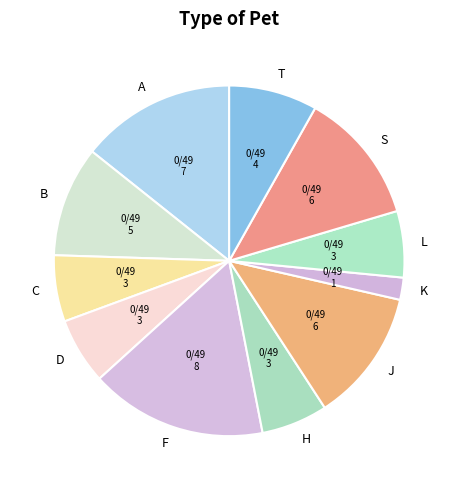

What is the ratio of the value at J to the value at C?

2.0